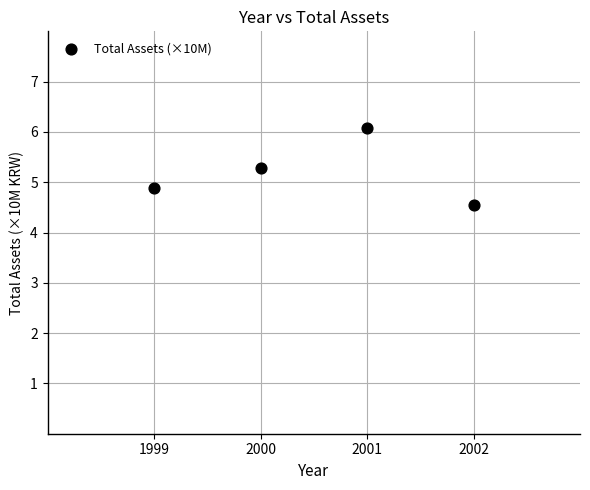

What is the average X value?

2000.5